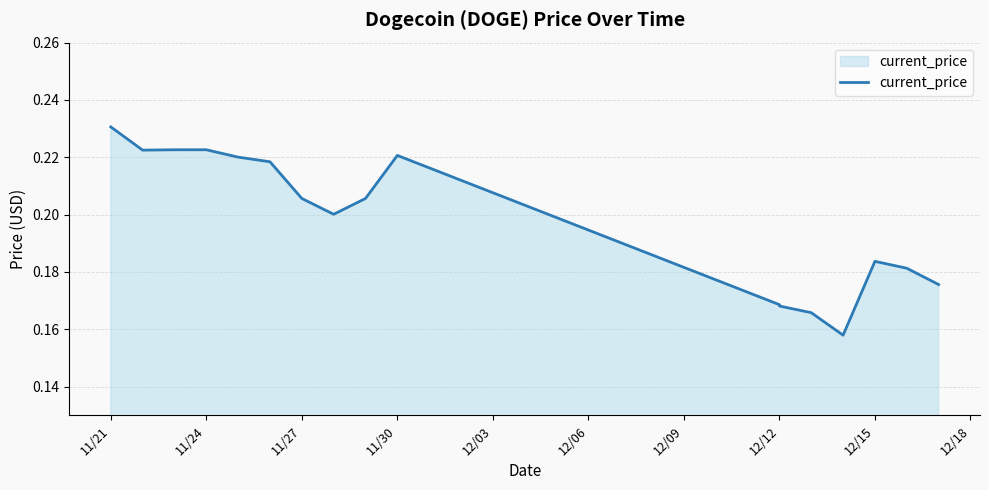

What is the difference between the maximum and minimum values?

0.1